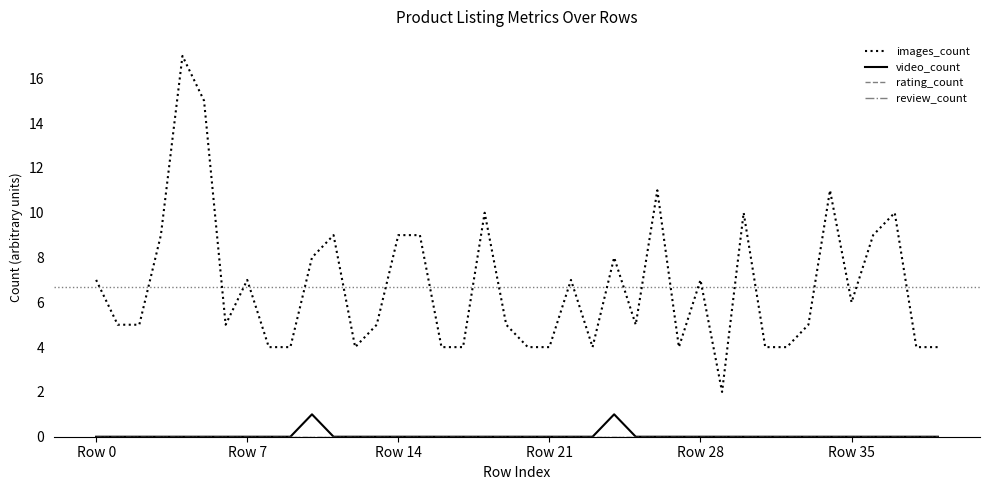

Reading right to left, list all the values displayed in this chart.

images_count: 4	4	10	9	6	11	5	4	4	10	2	7	4	11	5	8	4	7	4	4	5	10	4	4	9	9	5	4	9	8	4	4	7	5	15	17	9	5	5	7
video_count: 0	0	0	0	0	0	0	0	0	0	0	0	0	0	0	1	0	0	0	0	0	0	0	0	0	0	0	0	0	1	0	0	0	0	0	0	0	0	0	0
rating_count: 0	0	0	0	0	0	0	0	0	0	0	0	0	0	0	0	0	0	0	0	0	0	0	0	0	0	0	0	0	0	0	0	0	0	0	0	0	0	0	0
review_count: 0	0	0	0	0	0	0	0	0	0	0	0	0	0	0	0	0	0	0	0	0	0	0	0	0	0	0	0	0	0	0	0	0	0	0	0	0	0	0	0